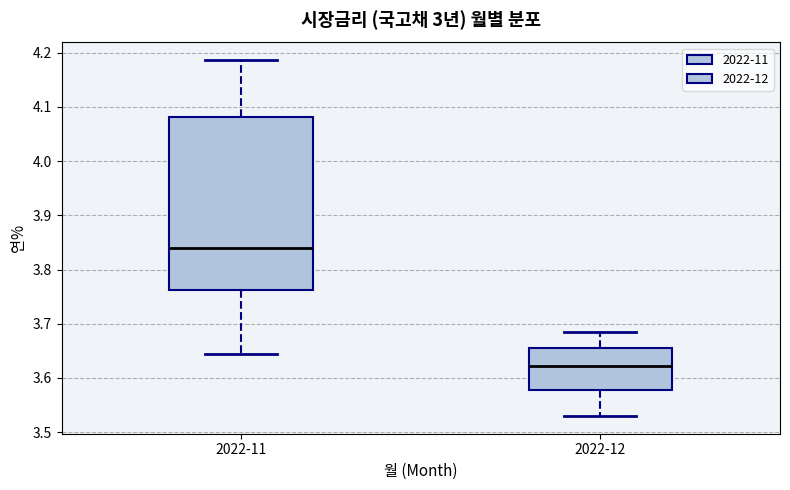

Reading left to right, read every box against the y-axis: the position of its median line, the range the box covers, and the ends of its whiskers. The values are not printed on the chart, so give them approximately, as read against the axis.

2022-11: median 3.84, box 3.76 to 4.08, whiskers 3.64 to 4.19
2022-12: median 3.62, box 3.58 to 3.66, whiskers 3.53 to 3.69